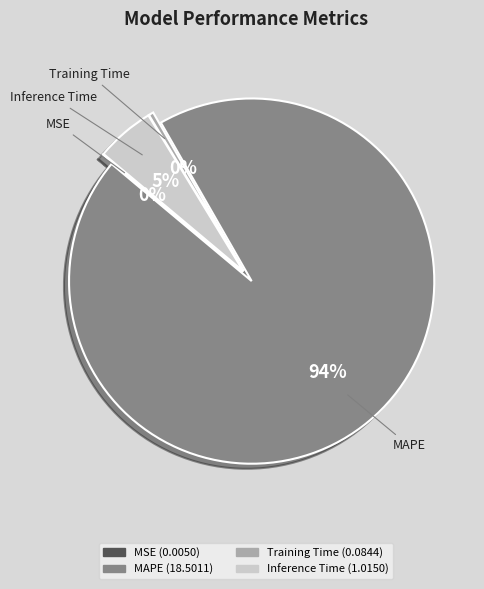

To the nearest percent, what percentage of the pie is Inference Time?

5%